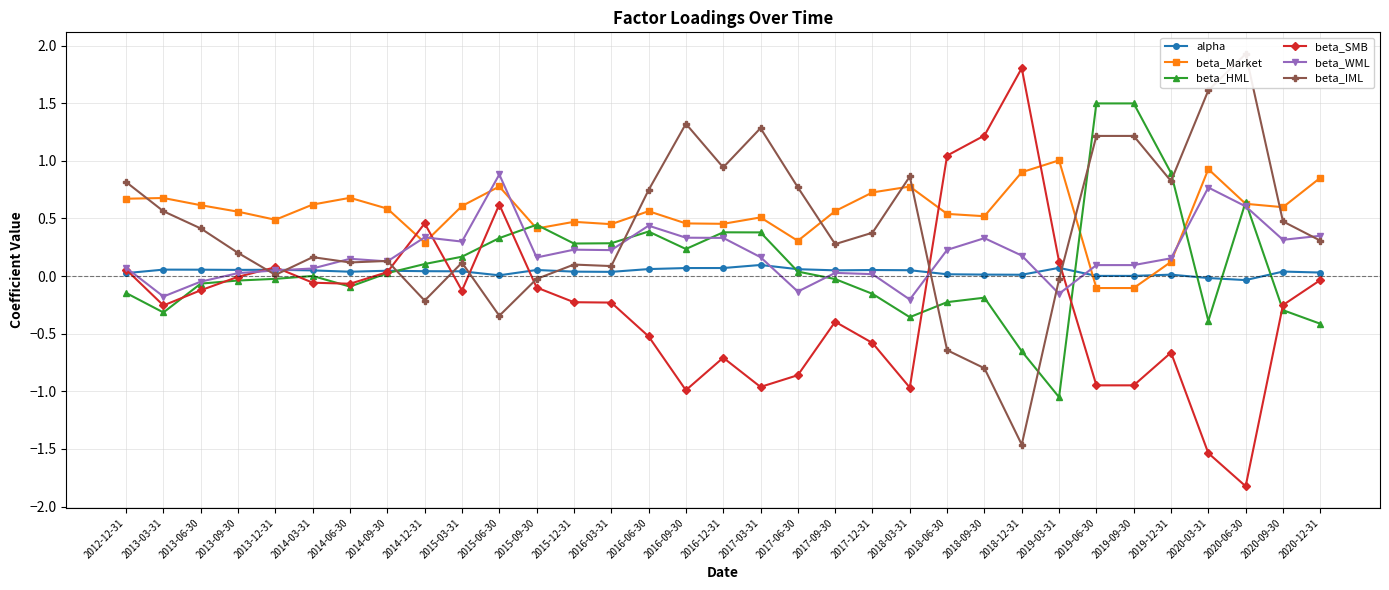

Reading left to right, transcribe all the data shown in this chart.

alpha: 2012-12-31=0.0	2013-03-31=0.1	2013-06-30=0.1	2013-09-30=0.1	2013-12-31=0.1	2014-03-31=0.0	2014-06-30=0.0	2014-09-30=0.0	2014-12-31=0.0	2015-03-31=0.0	2015-06-30=0.0	2015-09-30=0.1	2015-12-31=0.0	2016-03-31=0.0	2016-06-30=0.1	2016-09-30=0.1	2016-12-31=0.1	2017-03-31=0.1	2017-06-30=0.1	2017-09-30=0.0	2017-12-31=0.1	2018-03-31=0.1	2018-06-30=0.0	2018-09-30=0.0	2018-12-31=0.0	2019-03-31=0.1	2019-06-30=0.0	2019-09-30=0.0	2019-12-31=0.0	2020-03-31=-0.0	2020-06-30=-0.0	2020-09-30=0.0	2020-12-31=0.0
beta_Market: 2012-12-31=0.7	2013-03-31=0.7	2013-06-30=0.6	2013-09-30=0.6	2013-12-31=0.5	2014-03-31=0.6	2014-06-30=0.7	2014-09-30=0.6	2014-12-31=0.3	2015-03-31=0.6	2015-06-30=0.8	2015-09-30=0.4	2015-12-31=0.5	2016-03-31=0.5	2016-06-30=0.6	2016-09-30=0.5	2016-12-31=0.5	2017-03-31=0.5	2017-06-30=0.3	2017-09-30=0.6	2017-12-31=0.7	2018-03-31=0.8	2018-06-30=0.5	2018-09-30=0.5	2018-12-31=0.9	2019-03-31=1.0	2019-06-30=-0.1	2019-09-30=-0.1	2019-12-31=0.1	2020-03-31=0.9	2020-06-30=0.6	2020-09-30=0.6	2020-12-31=0.9
beta_HML: 2012-12-31=-0.1	2013-03-31=-0.3	2013-06-30=-0.1	2013-09-30=-0.0	2013-12-31=-0.0	2014-03-31=0.0	2014-06-30=-0.1	2014-09-30=0.0	2014-12-31=0.1	2015-03-31=0.2	2015-06-30=0.3	2015-09-30=0.4	2015-12-31=0.3	2016-03-31=0.3	2016-06-30=0.4	2016-09-30=0.2	2016-12-31=0.4	2017-03-31=0.4	2017-06-30=0.0	2017-09-30=-0.0	2017-12-31=-0.2	2018-03-31=-0.4	2018-06-30=-0.2	2018-09-30=-0.2	2018-12-31=-0.7	2019-03-31=-1.1	2019-06-30=1.5	2019-09-30=1.5	2019-12-31=0.9	2020-03-31=-0.4	2020-06-30=0.6	2020-09-30=-0.3	2020-12-31=-0.4
beta_SMB: 2012-12-31=0.1	2013-03-31=-0.3	2013-06-30=-0.1	2013-09-30=-0.0	2013-12-31=0.1	2014-03-31=-0.1	2014-06-30=-0.1	2014-09-30=0.0	2014-12-31=0.5	2015-03-31=-0.1	2015-06-30=0.6	2015-09-30=-0.1	2015-12-31=-0.2	2016-03-31=-0.2	2016-06-30=-0.5	2016-09-30=-1.0	2016-12-31=-0.7	2017-03-31=-1.0	2017-06-30=-0.9	2017-09-30=-0.4	2017-12-31=-0.6	2018-03-31=-1.0	2018-06-30=1.0	2018-09-30=1.2	2018-12-31=1.8	2019-03-31=0.1	2019-06-30=-0.9	2019-09-30=-0.9	2019-12-31=-0.7	2020-03-31=-1.5	2020-06-30=-1.8	2020-09-30=-0.3	2020-12-31=-0.0
beta_WML: 2012-12-31=0.1	2013-03-31=-0.2	2013-06-30=-0.0	2013-09-30=0.0	2013-12-31=0.0	2014-03-31=0.1	2014-06-30=0.1	2014-09-30=0.1	2014-12-31=0.3	2015-03-31=0.3	2015-06-30=0.9	2015-09-30=0.2	2015-12-31=0.2	2016-03-31=0.2	2016-06-30=0.4	2016-09-30=0.3	2016-12-31=0.3	2017-03-31=0.2	2017-06-30=-0.1	2017-09-30=0.0	2017-12-31=0.0	2018-03-31=-0.2	2018-06-30=0.2	2018-09-30=0.3	2018-12-31=0.2	2019-03-31=-0.2	2019-06-30=0.1	2019-09-30=0.1	2019-12-31=0.2	2020-03-31=0.8	2020-06-30=0.6	2020-09-30=0.3	2020-12-31=0.3
beta_IML: 2012-12-31=0.8	2013-03-31=0.6	2013-06-30=0.4	2013-09-30=0.2	2013-12-31=0.0	2014-03-31=0.2	2014-06-30=0.1	2014-09-30=0.1	2014-12-31=-0.2	2015-03-31=0.1	2015-06-30=-0.3	2015-09-30=-0.0	2015-12-31=0.1	2016-03-31=0.1	2016-06-30=0.7	2016-09-30=1.3	2016-12-31=0.9	2017-03-31=1.3	2017-06-30=0.8	2017-09-30=0.3	2017-12-31=0.4	2018-03-31=0.9	2018-06-30=-0.6	2018-09-30=-0.8	2018-12-31=-1.5	2019-03-31=-0.0	2019-06-30=1.2	2019-09-30=1.2	2019-12-31=0.8	2020-03-31=1.6	2020-06-30=1.9	2020-09-30=0.5	2020-12-31=0.3